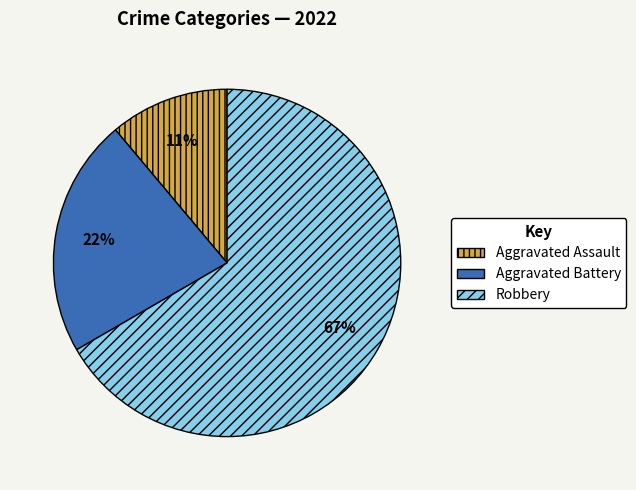

Does any single category account for the majority?

Yes